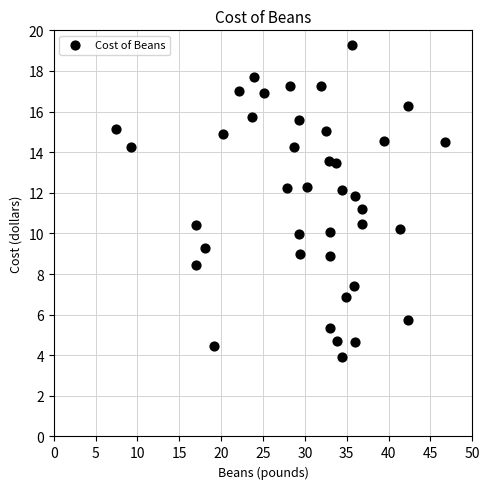

What Y value in the scatter plot is closest to 11?

11.2